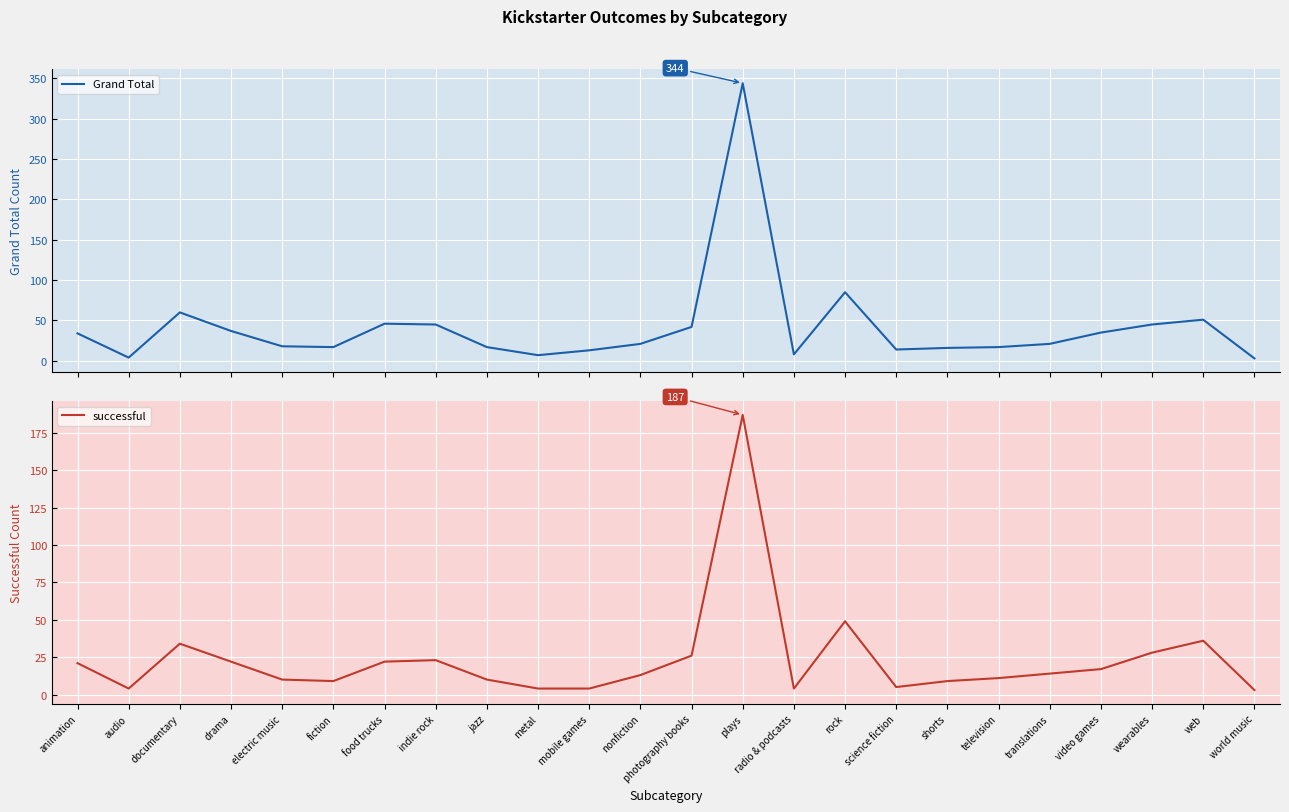

At which label does Grand Total first exceed 21?

animation